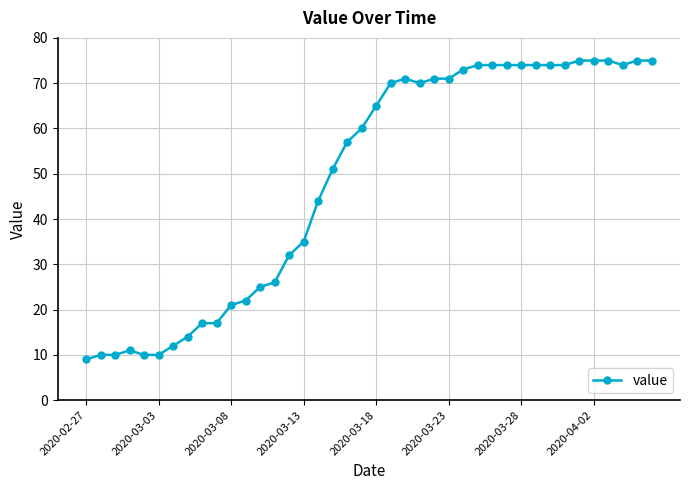

What is the value of the 34th point from the left?

74